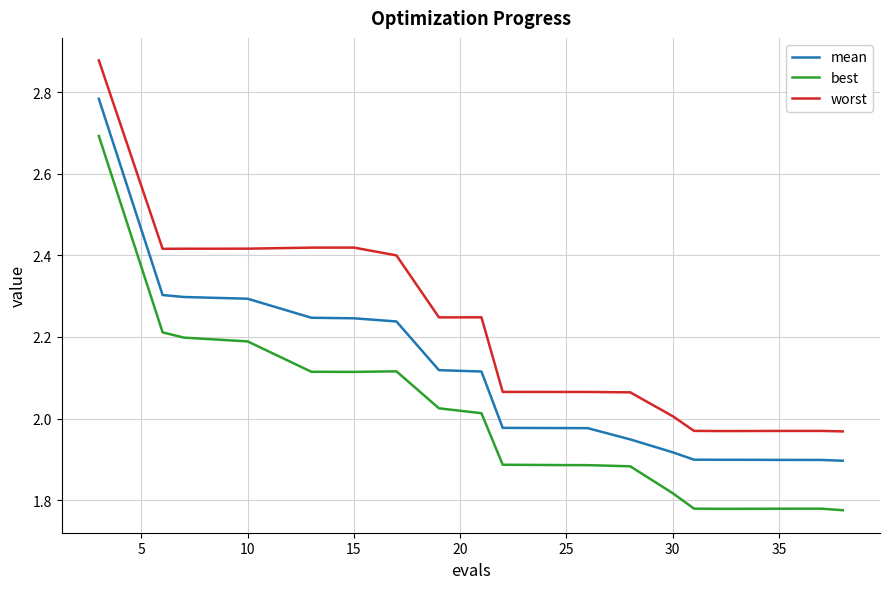

Is this an area chart (filled region under the line)?

No